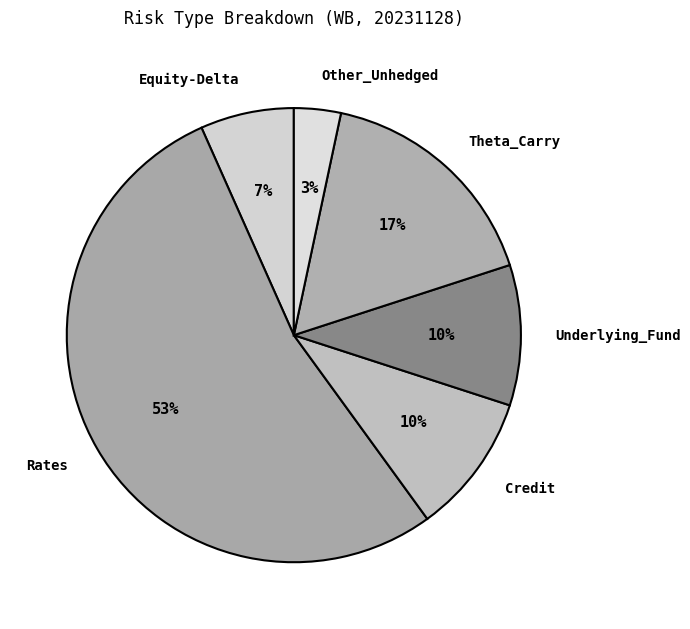

Does Rates account for over 50% of the chart?

Yes